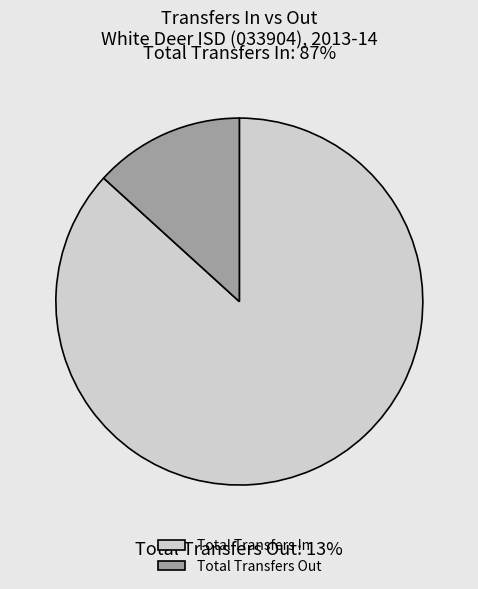

To the nearest percent, what percentage of the pie is Total Transfers Out?

13%